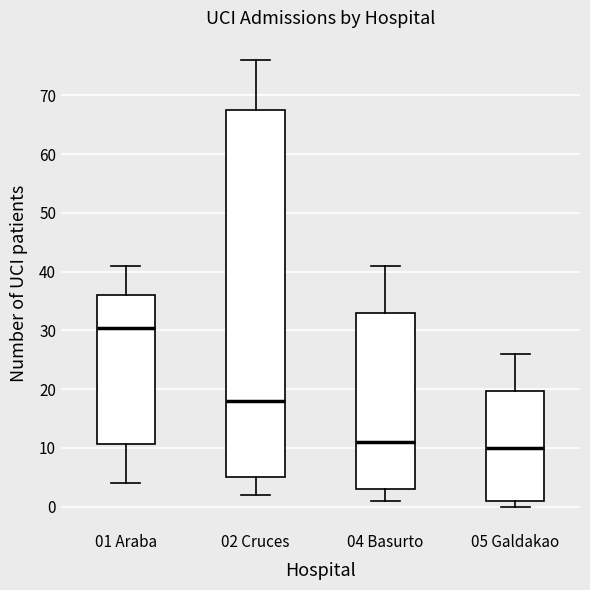

Reading left to right, read every box against the y-axis: the position of its median line, the range the box covers, and the ends of its whiskers. The values are not printed on the chart, so give them approximately, as read against the axis.

01 Araba: median 31, box 11 to 36, whiskers 4 to 41
02 Cruces: median 18, box 5 to 68, whiskers 2 to 76
04 Basurto: median 11, box 3 to 33, whiskers 1 to 41
05 Galdakao: median 10, box 1 to 20, whiskers 0 to 26